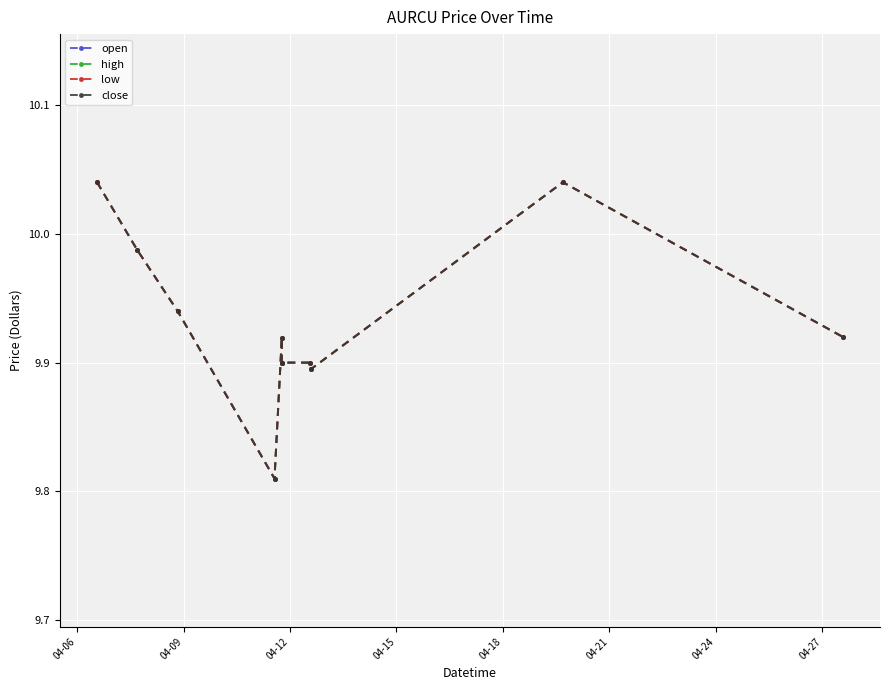

Is this an area chart (filled region under the line)?

No